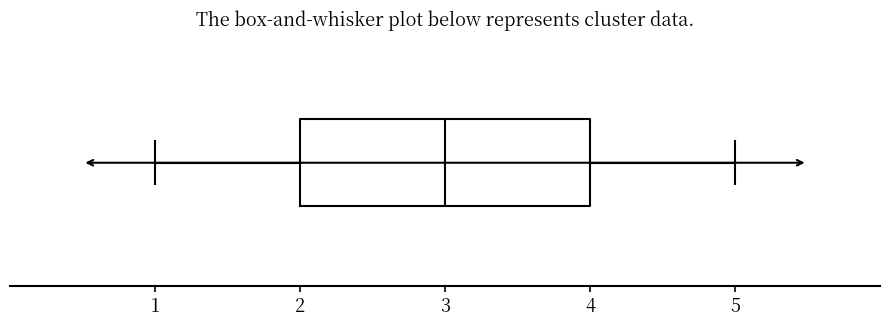

Where does the median line of the box sit on the x-axis? The values are not printed on the chart, so give them approximately, as read against the axis.

3